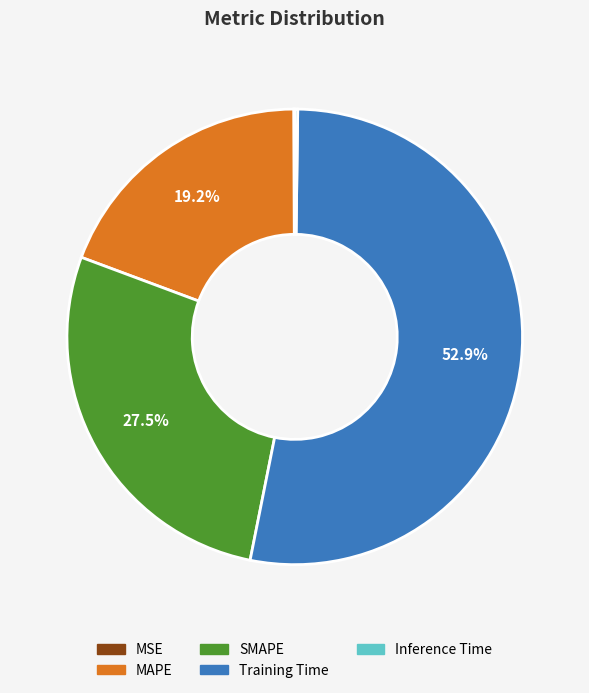

Is it true that Training Time is 53% of the pie?

True